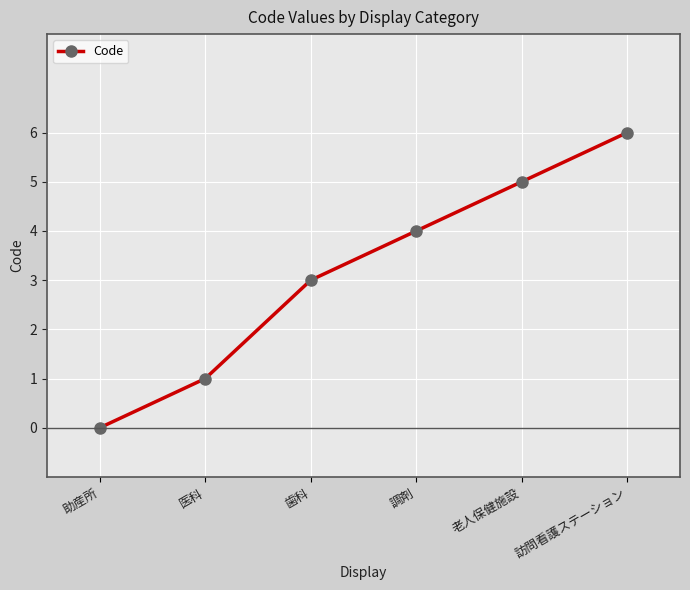

What is the change in value from 助産所 to 医科?

+1